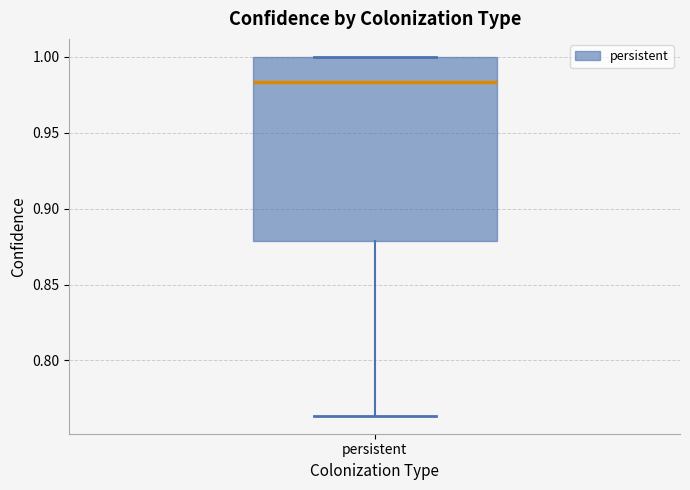

Read this box plot against the y-axis: the position of the median line, the range covered by the box, and the ends of both whiskers. The values are not printed on the chart, so give them approximately, as read against the axis.

median 0.985, box 0.880 to 1.000, whiskers 0.765 to 1.000